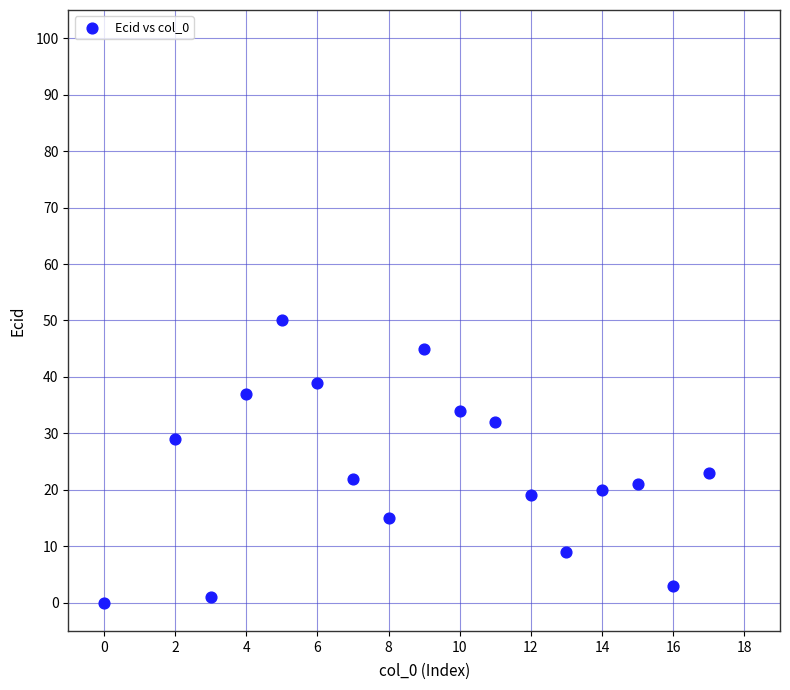

What is the range of X values (max minus min)?

17